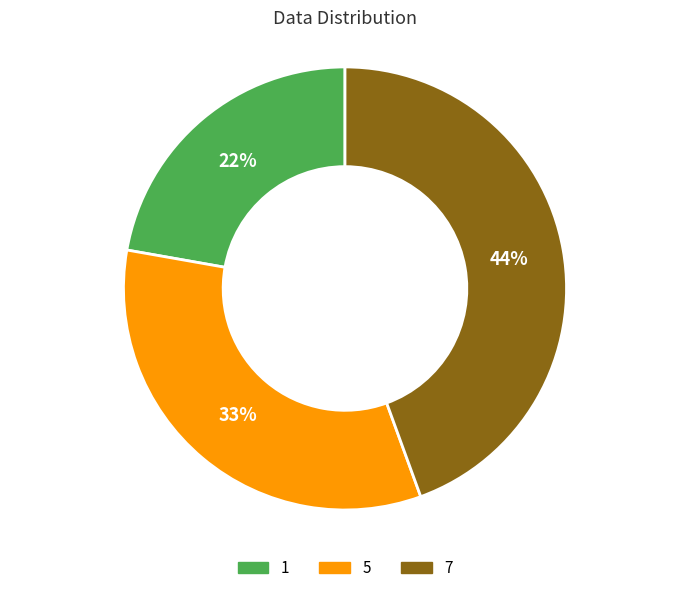

Which category has the smallest portion of the pie?

1